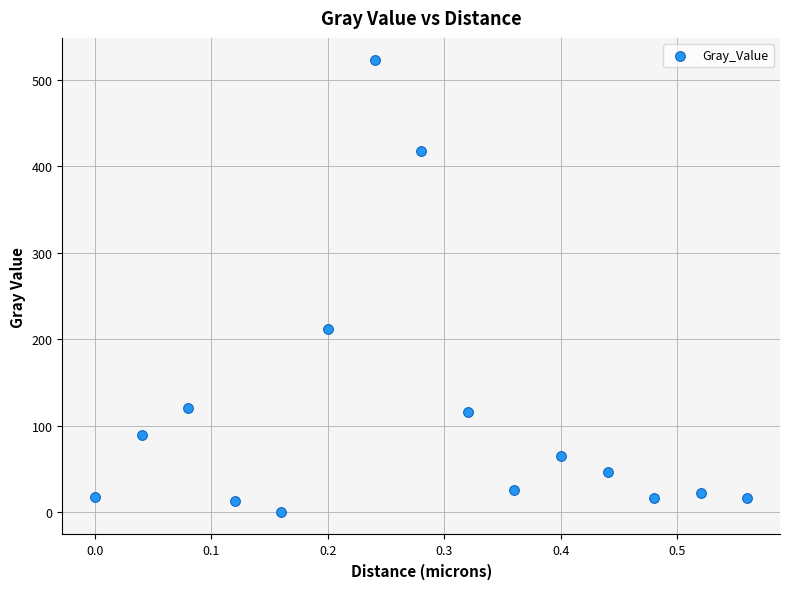

What Y value in the scatter plot is closest to 261?

212.3